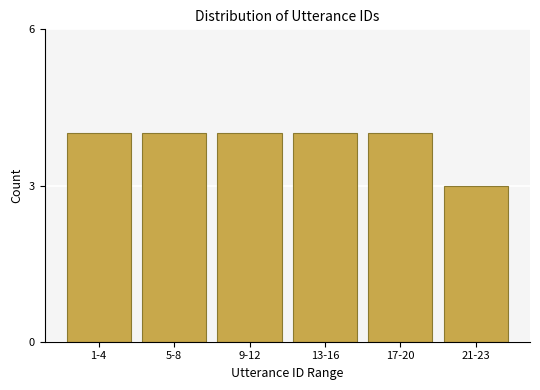

Reading left to right, transcribe all the data shown in this chart.

4	4	4	4	4	3